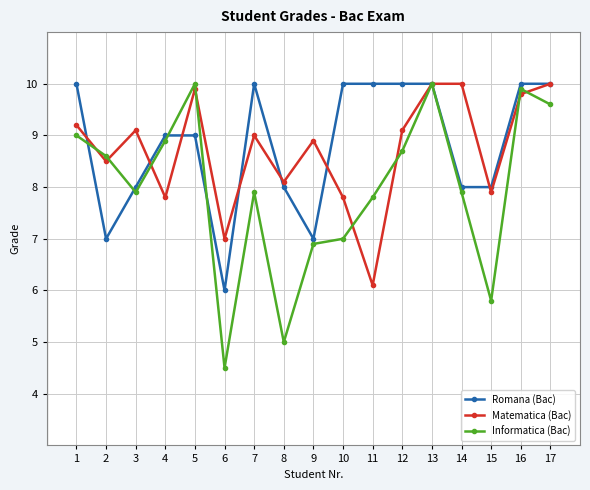

What is the difference between the highest and lowest values at 10?

3.0